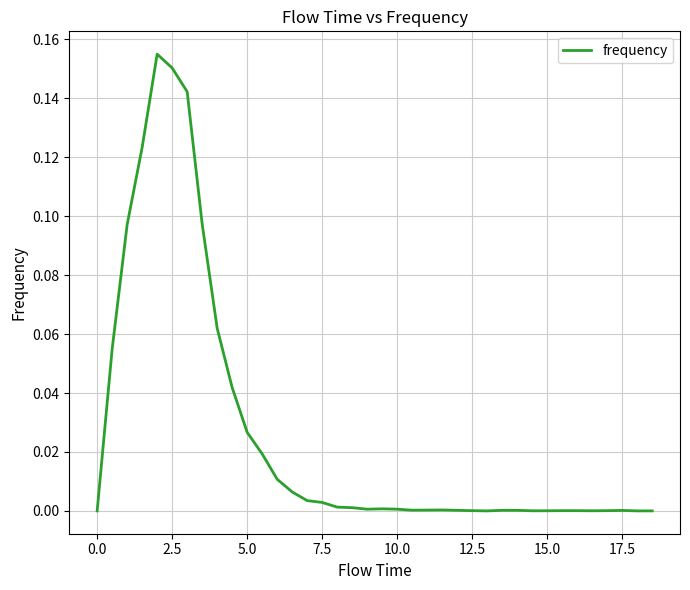

How many lines are shown in the chart?

1